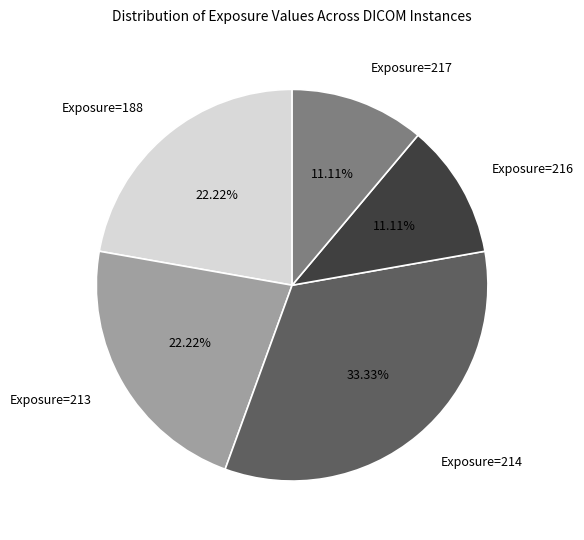

Approximately how many times larger is the value at Exposure=217 compared to Exposure=213?

0.5